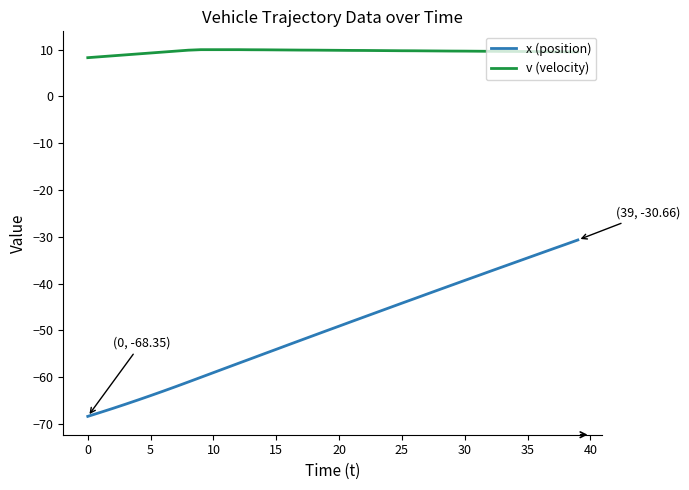

What is the maximum value shown in the chart?

10.0